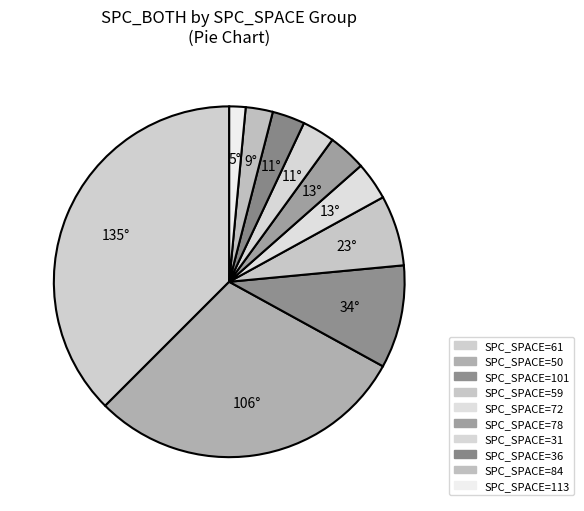

Count the number of slices in the pie.

10